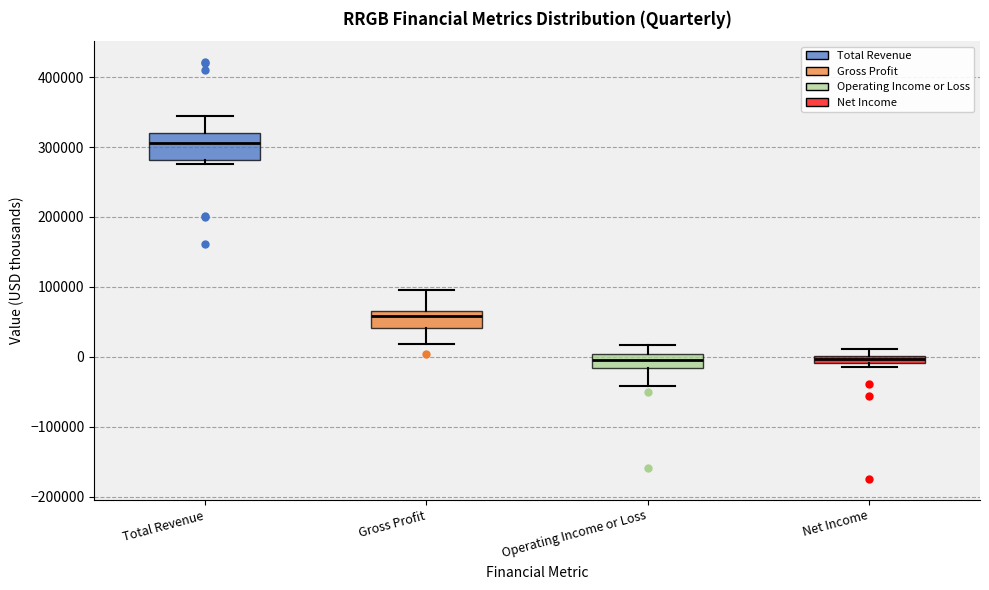

Which box is the tallest, from its lower edge to its upper edge?

Total Revenue